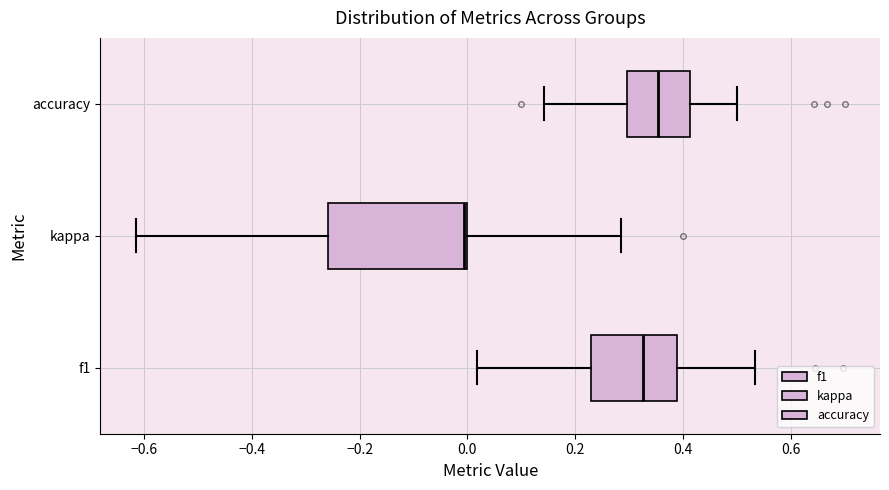

Which box is the widest, from its left edge to its right edge?

kappa